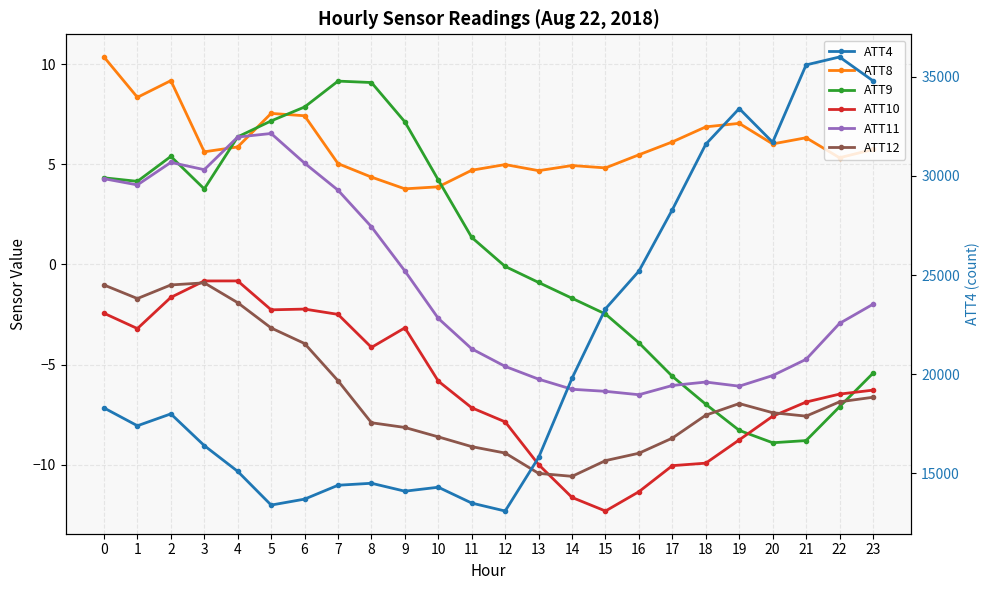

What is the total value across all series at 5?

13415.8